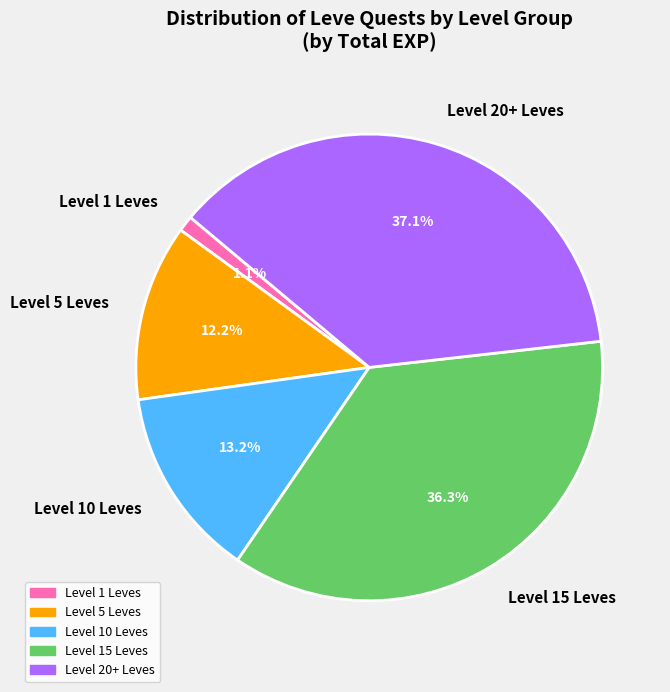

What is the smallest slice in the pie chart?

Level 1 Leves